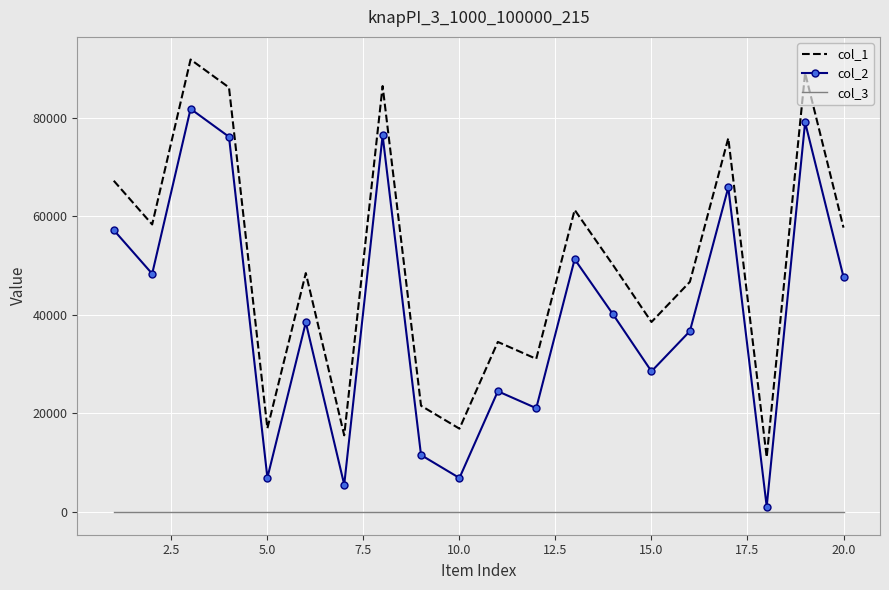

True or false: col_1 and col_2 cross at least once.

False